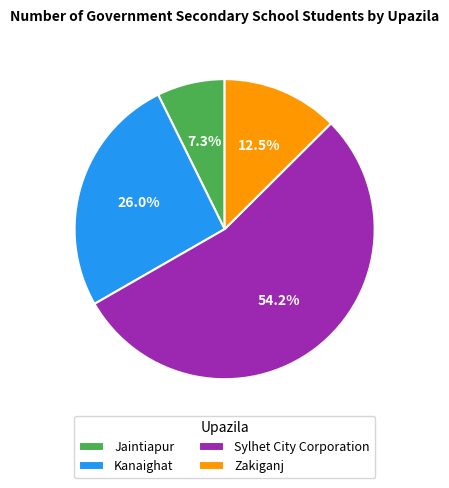

To the nearest percent, what percentage of the pie is Kanaighat?

26%